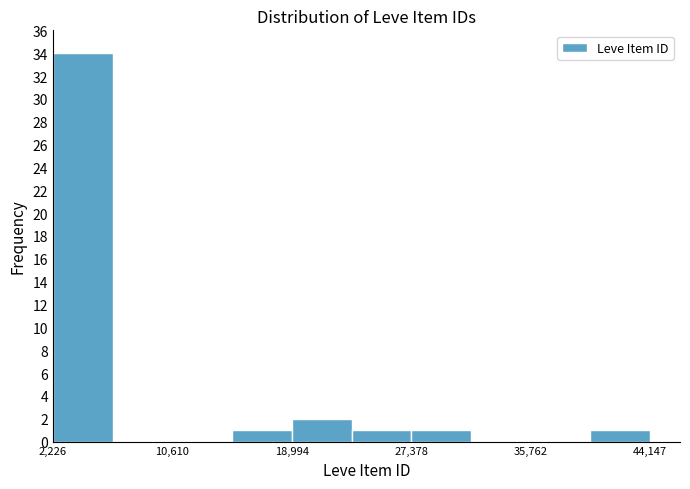

What is the height of the bar covering 15000 to 19000 on the x-axis? Neither the bar edges nor the heights are printed on the chart, so give them approximately, as read against the axes.

1